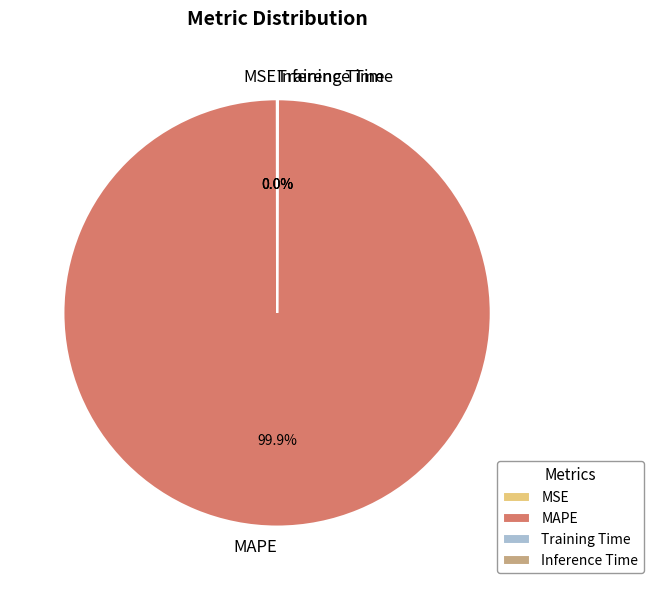

Which slice represents more than half of the pie?

MAPE